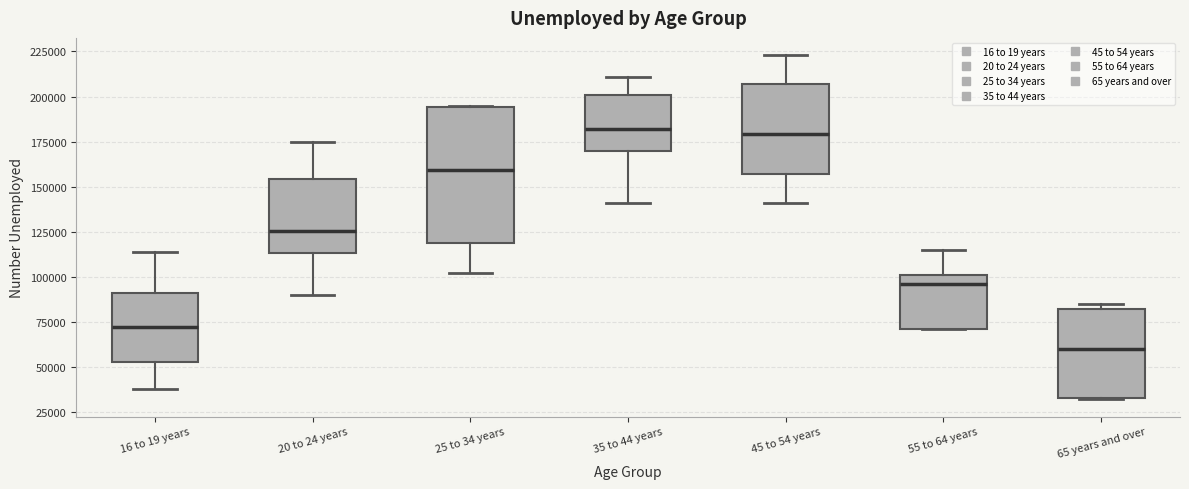

Where is the lower edge of the box for 55 to 64 years on the y-axis? The values are not printed on the chart, so give them approximately, as read against the axis.

70000